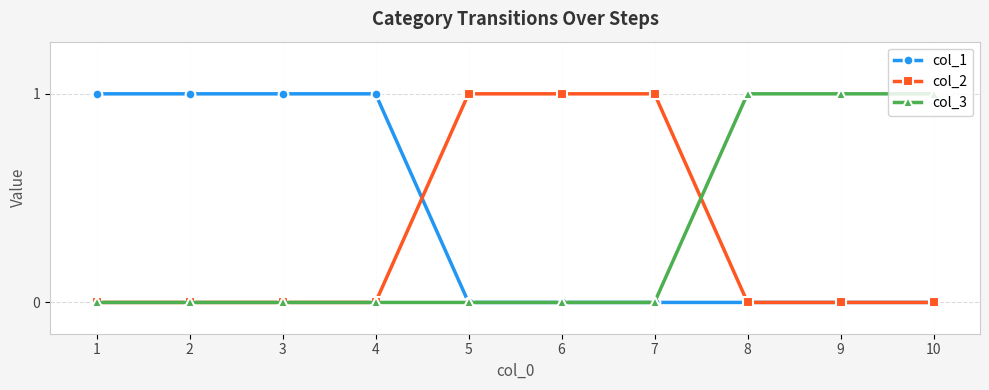

How many data points does each series have?

10